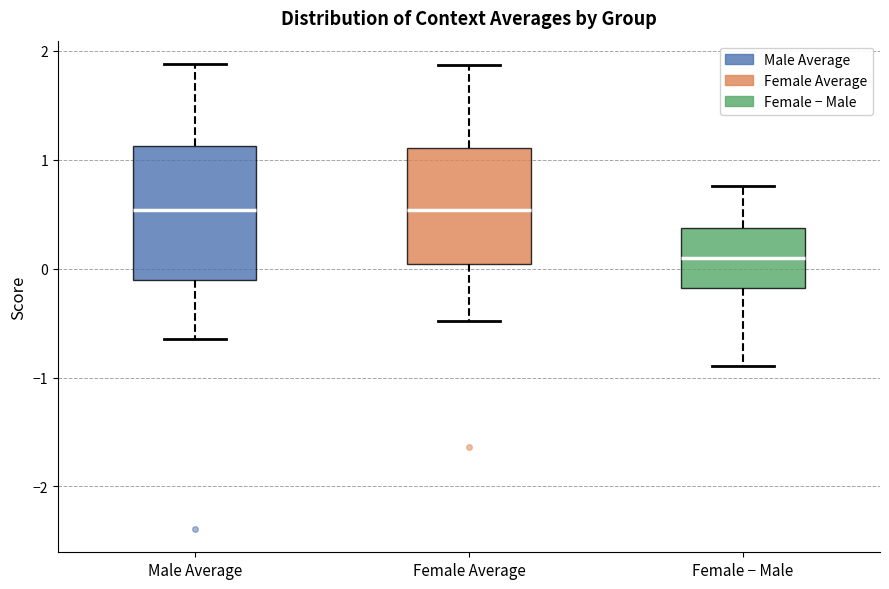

Reading left to right, read every box against the y-axis: the position of its median line, the range the box covers, and the ends of its whiskers. The values are not printed on the chart, so give them approximately, as read against the axis.

Male Average: median 0.5, box -0.1 to 1.1, whiskers -0.6 to 1.9
Female Average: median 0.5, box 0.0 to 1.1, whiskers -0.5 to 1.9
Female − Male: median 0.1, box -0.2 to 0.4, whiskers -0.9 to 0.8